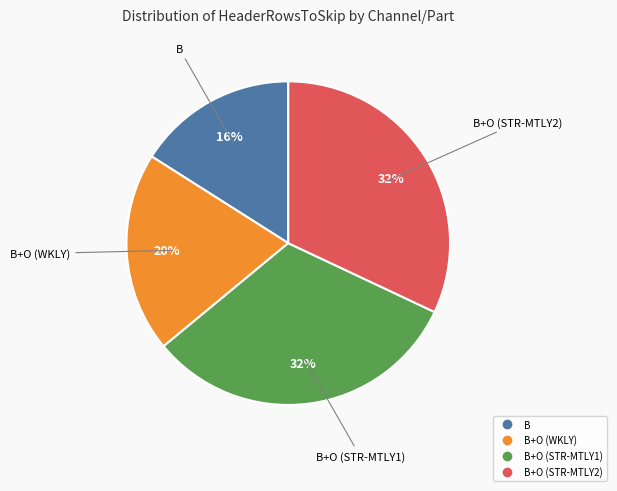

To the nearest percent, what is the difference between the largest and smallest slice percentages?

16%